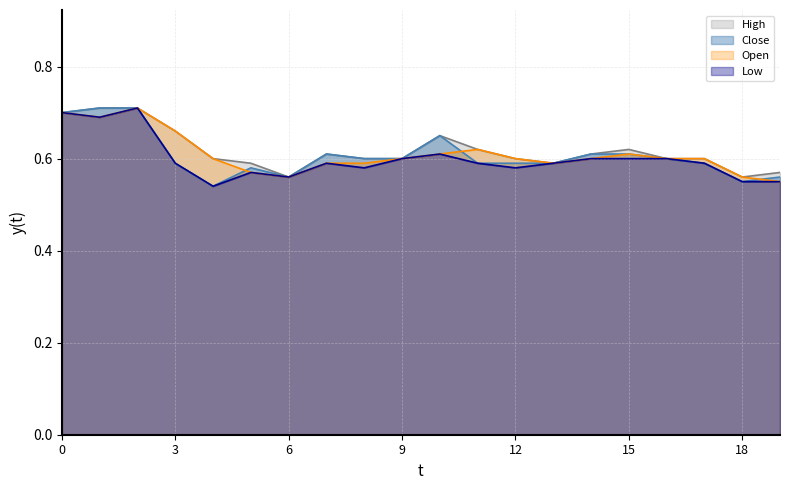

Reading left to right, list all the values displayed in this chart.

High: 0.7	0.7	0.7	0.7	0.6	0.6	0.6	0.6	0.6	0.6	0.7	0.6	0.6	0.6	0.6	0.6	0.6	0.6	0.6	0.6
Close: 0.7	0.7	0.7	0.6	0.5	0.6	0.6	0.6	0.6	0.6	0.7	0.6	0.6	0.6	0.6	0.6	0.6	0.6	0.6	0.6
Low: 0.7	0.7	0.7	0.6	0.5	0.6	0.6	0.6	0.6	0.6	0.6	0.6	0.6	0.6	0.6	0.6	0.6	0.6	0.6	0.6
Open: 0.7	0.7	0.7	0.7	0.6	0.6	0.6	0.6	0.6	0.6	0.6	0.6	0.6	0.6	0.6	0.6	0.6	0.6	0.6	0.6